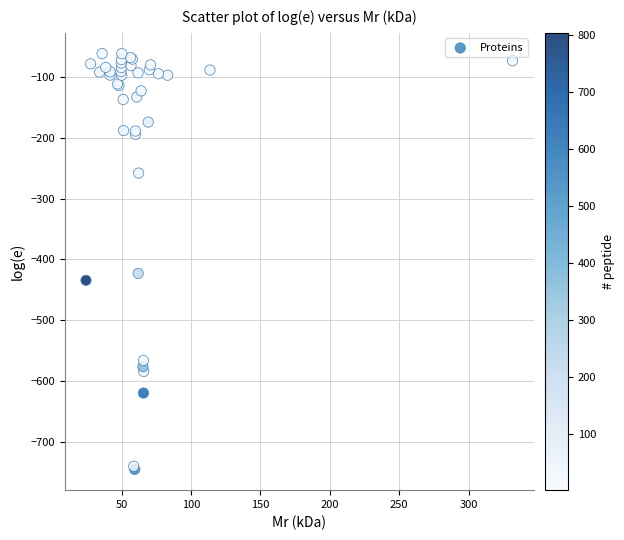

What Y value in the scatter plot is closest to -403?

-423.1